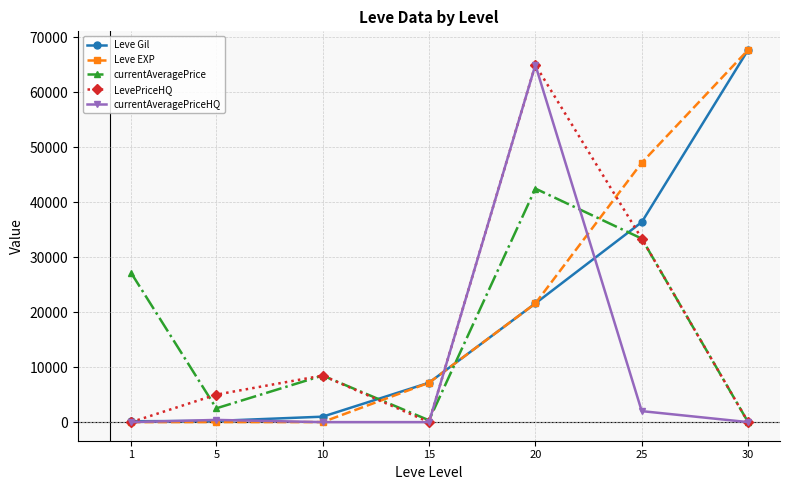

True or false: Leve Gil has more than 2 points higher than both neighbors.

False